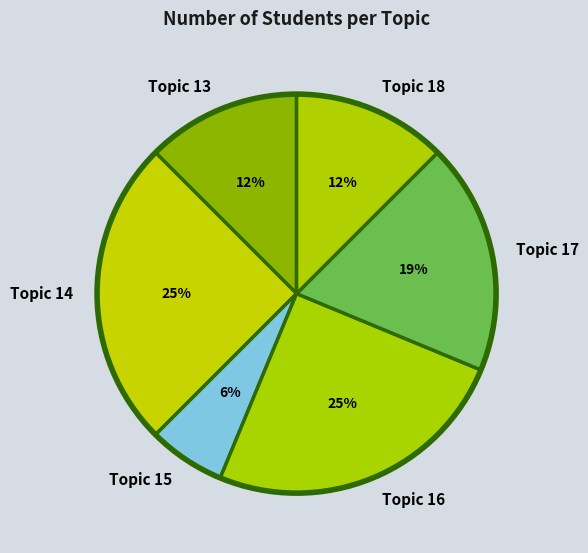

Does Topic 13 account for over 50% of the chart?

No